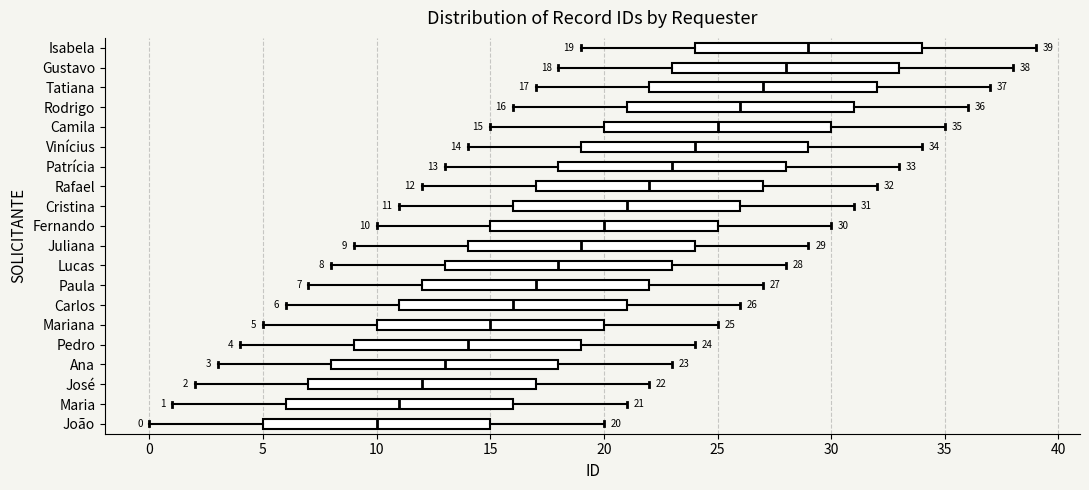

Which box's median line is the furthest to the right?

Isabela